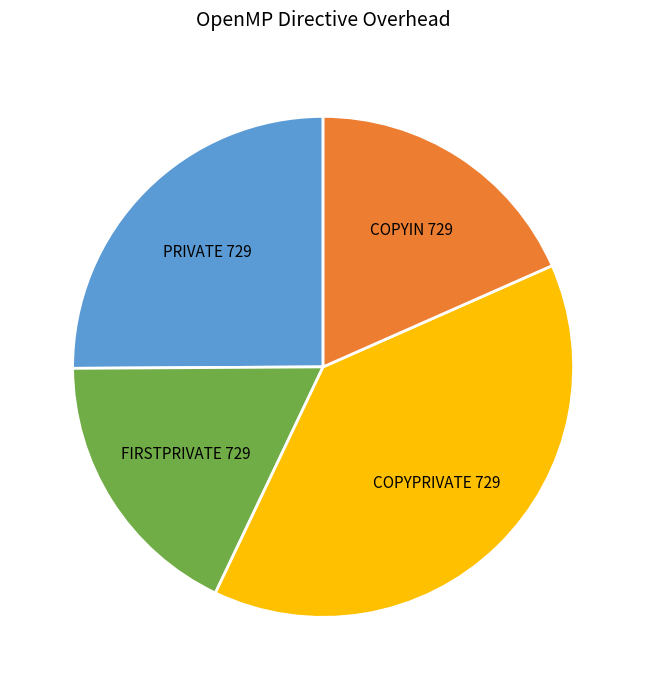

Is it true that FIRSTPRIVATE 729 is 18% of the pie?

True